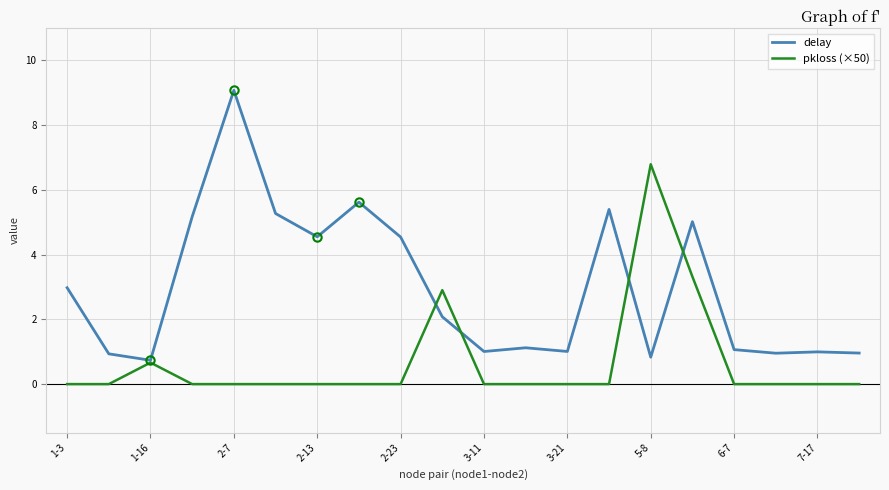

Which series has the largest total across all categories?

delay